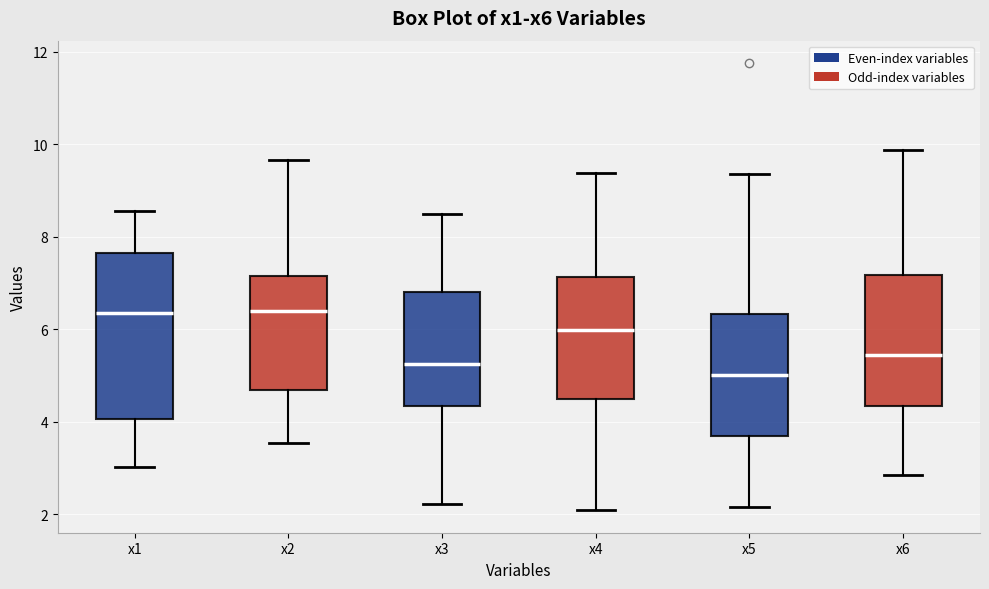

Which box has the lowest median line?

x5